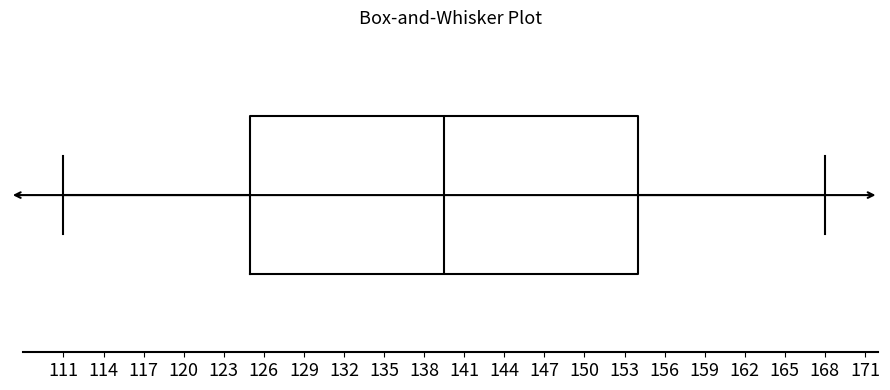

Where is the right edge of the box on the x-axis? The values are not printed on the chart, so give them approximately, as read against the axis.

154.0